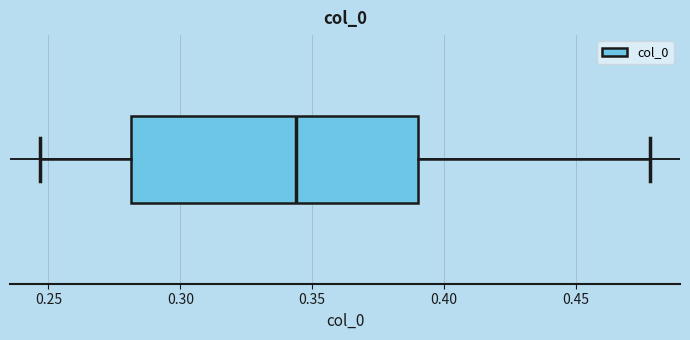

Transcribe this box plot: give where the median line is, the range the box spans, and where the two whiskers end, as read against the x-axis. The values are not printed on the chart, so give them approximately, as read against the axis.

median 0.345, box 0.280 to 0.390, whiskers 0.245 to 0.480